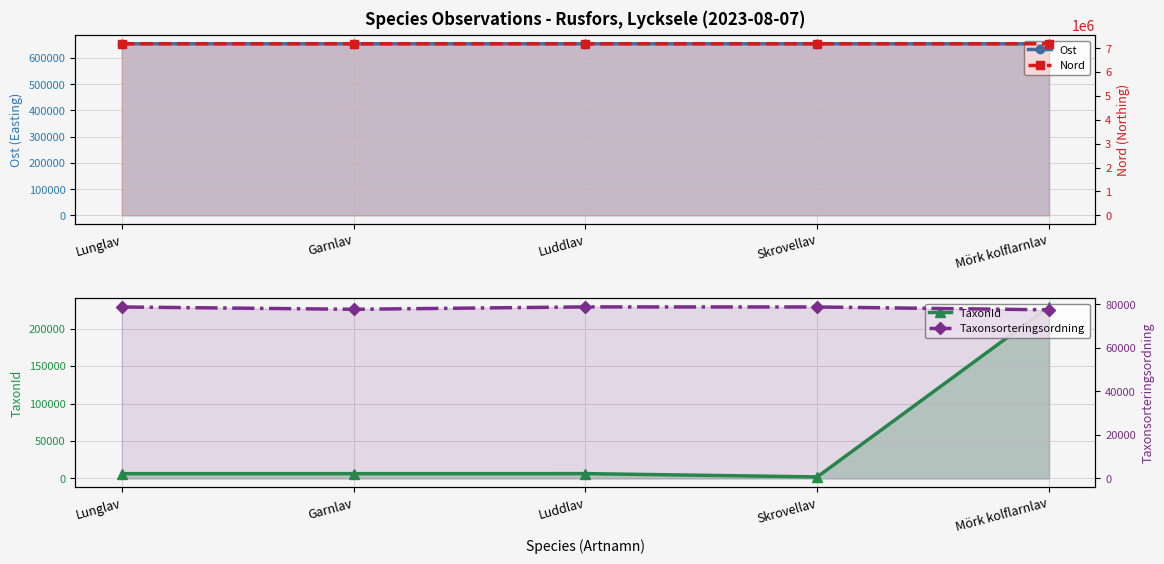

What is the highest value of the Ost series?

654123